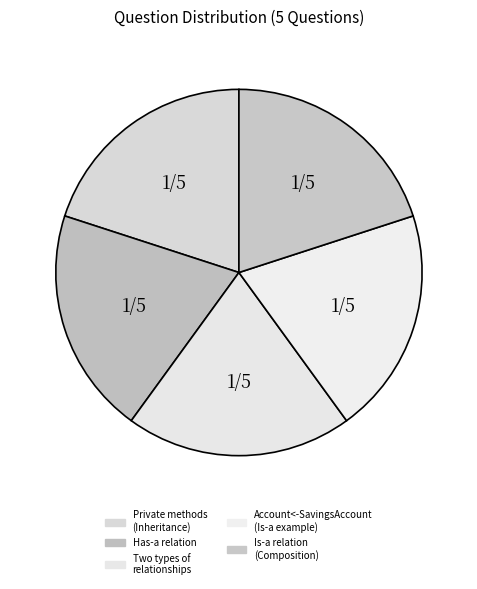

What is the smallest slice in the pie chart?

Private methods (Inheritance)